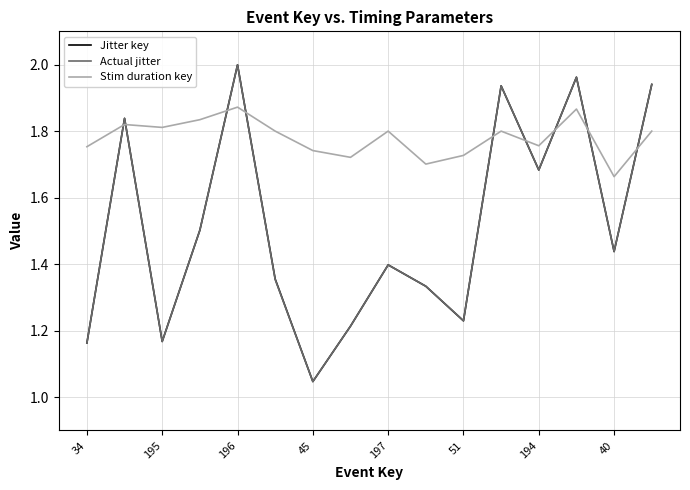

In Stim duration key, how many points are higher than both neighbors (excluding endpoints)?

5